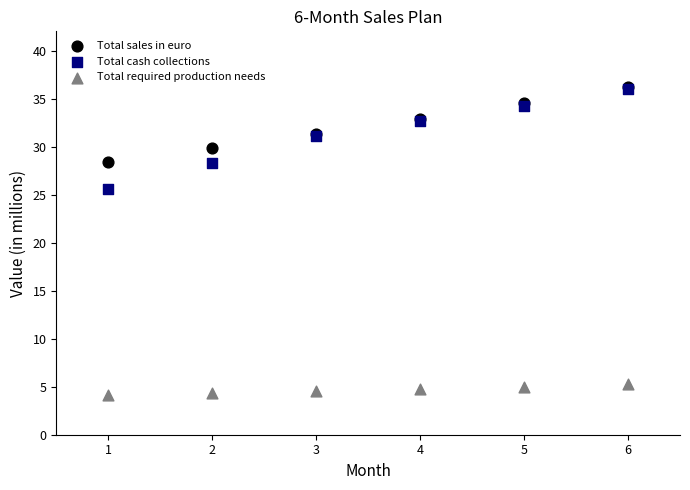

Across all series, what Y value is closest to 20?

25.6